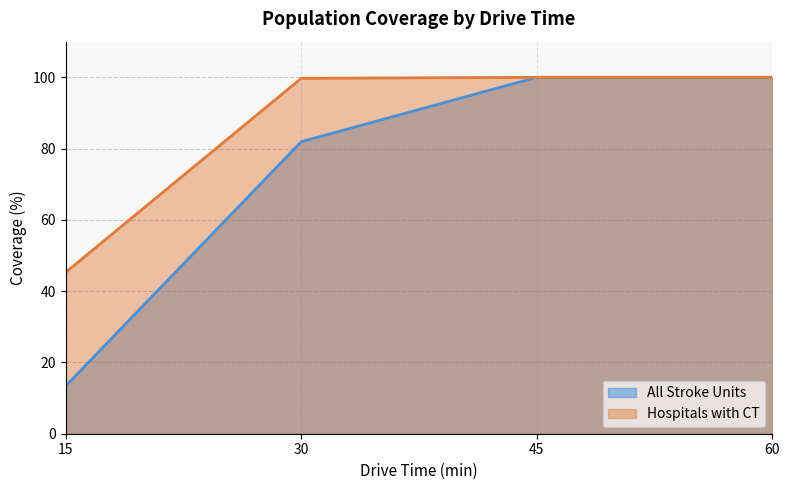

Does the chart have visible grid lines?

Yes